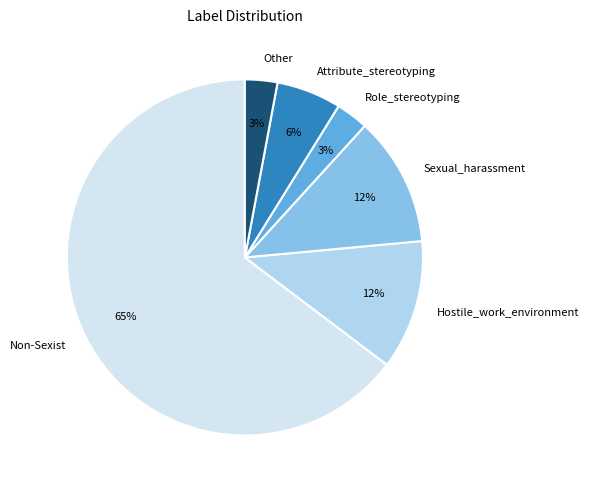

Is it true that Sexual_harassment is 12% of the pie?

True